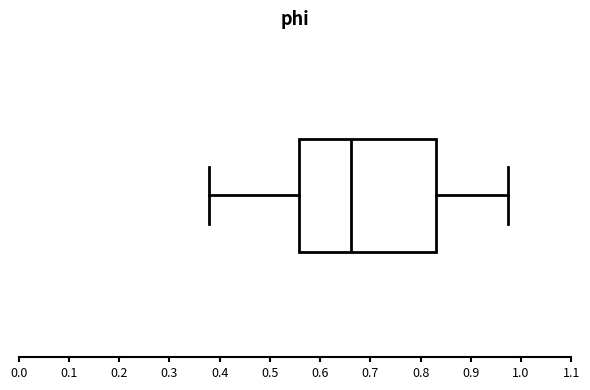

Where is the right edge of the box on the x-axis? The values are not printed on the chart, so give them approximately, as read against the axis.

0.83